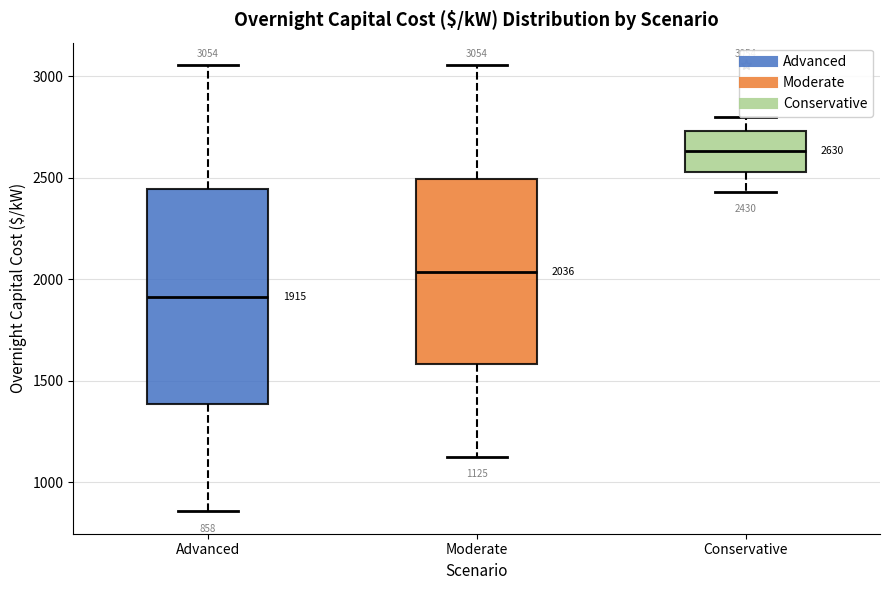

Which box's median line is the lowest?

Advanced